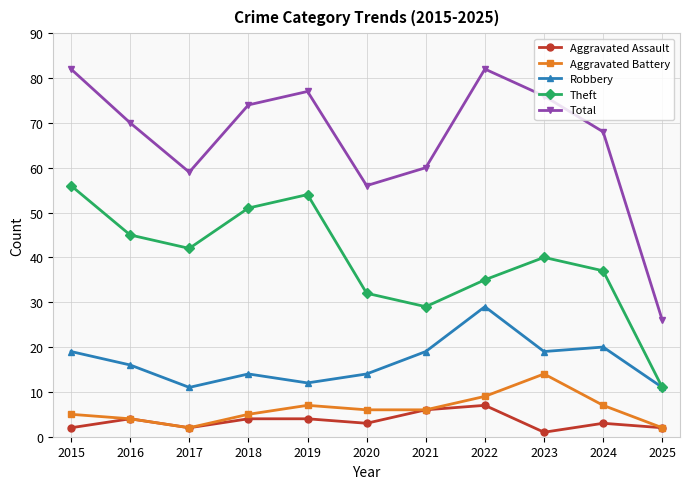

Which series has the largest total across all categories?

Total